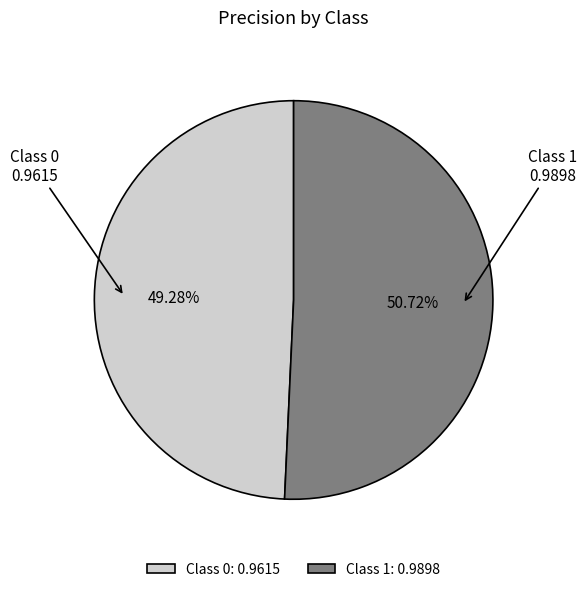

How many slices are in this pie chart?

2